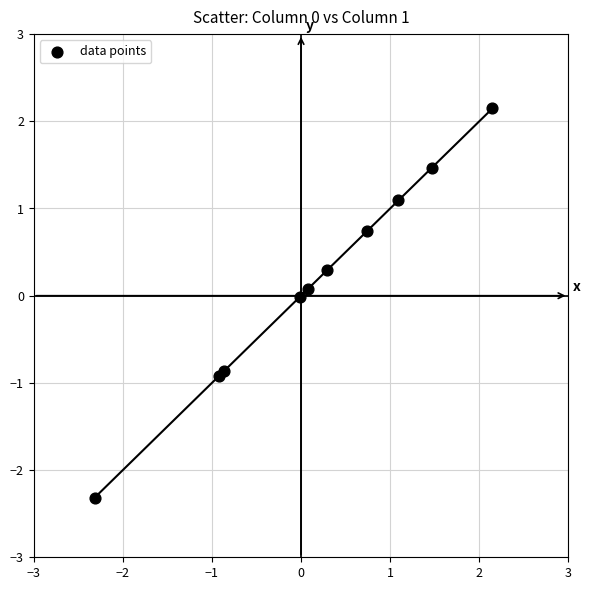

What is the range of Y values (max minus min)?

4.5